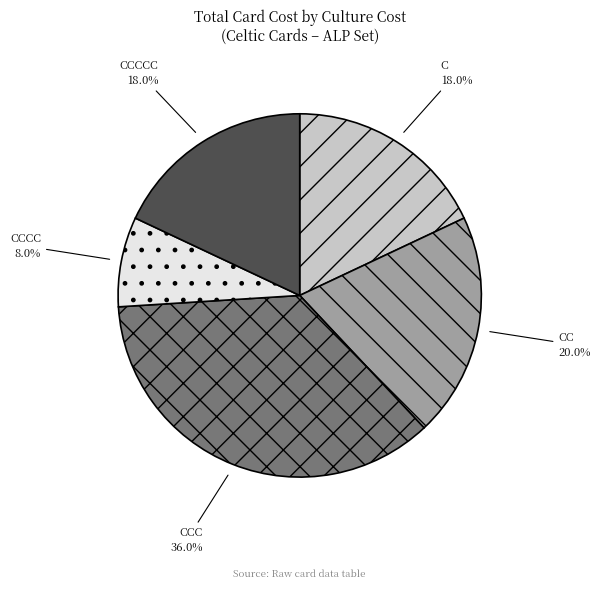

Do CC and C together represent more than half of the pie?

No